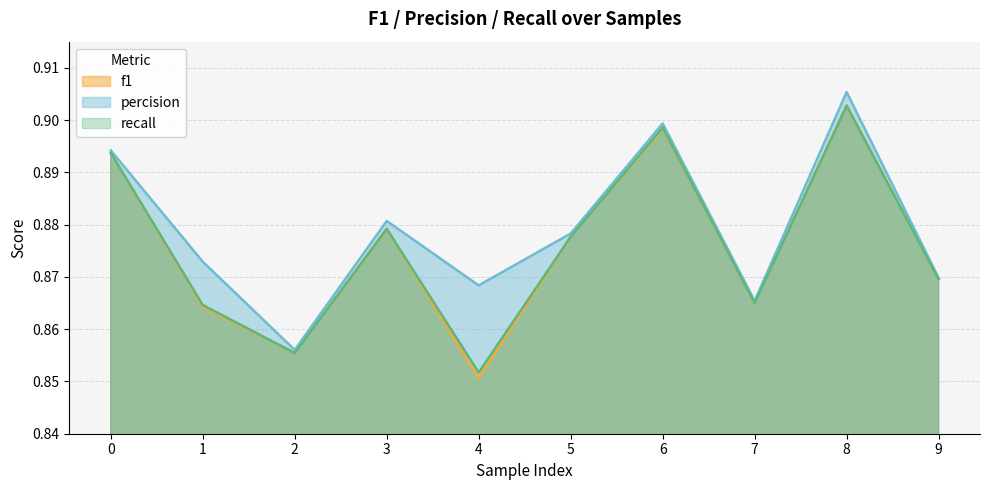

Which has a higher value, 2 or 7?

7